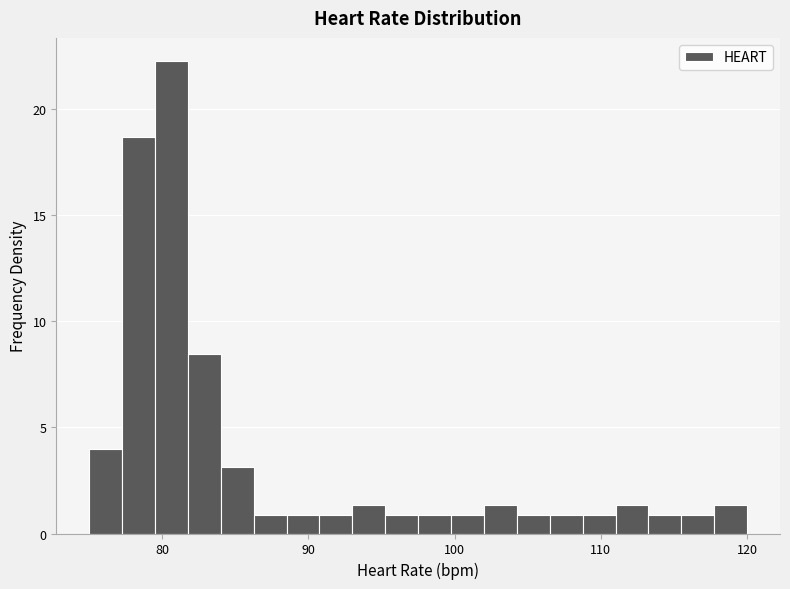

Around what value on the x-axis is the tallest bar? Give the approximate position of its centre, as read against the axis.

81